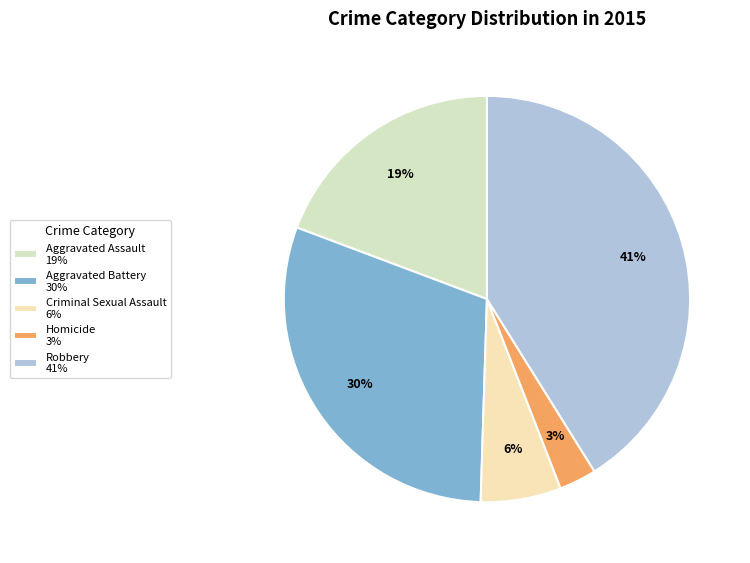

How many segments does this pie chart have?

5